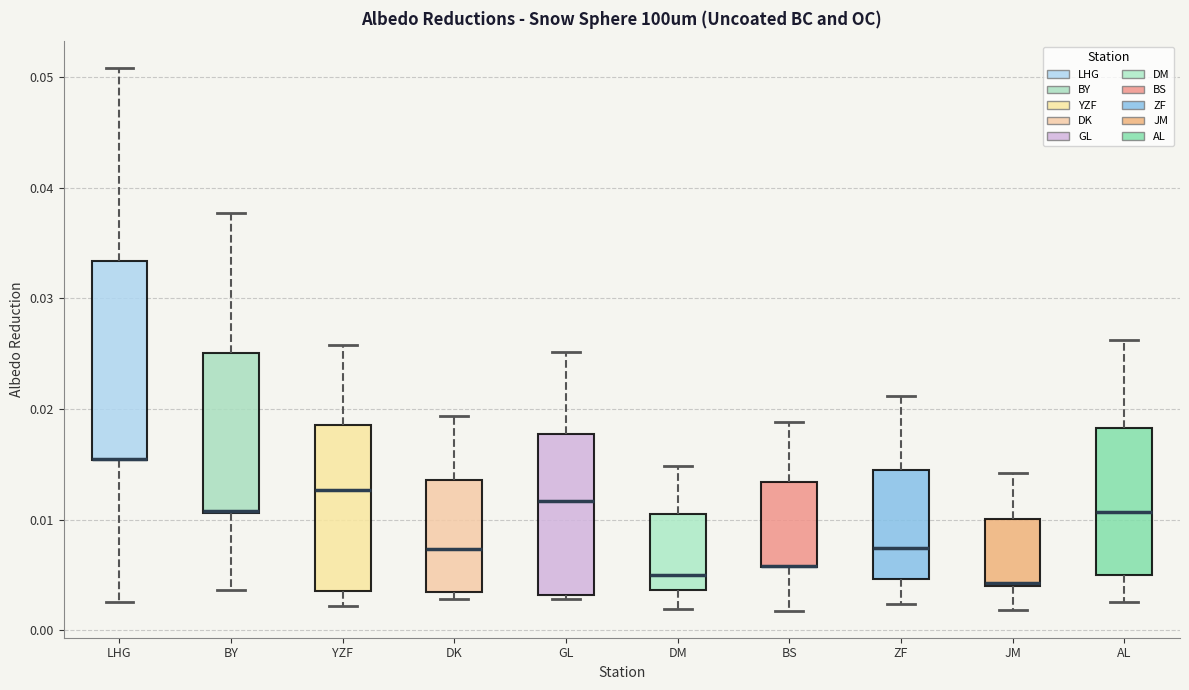

Reading left to right, read every box against the y-axis: the position of its median line, the range the box covers, and the ends of its whiskers. The values are not printed on the chart, so give them approximately, as read against the axis.

LHG: median 0.016 (drawn on the box's lower edge), box 0.015 to 0.033, whiskers 0.003 to 0.051
BY: median 0.011 (drawn on the box's lower edge), box 0.011 to 0.025, whiskers 0.004 to 0.038
YZF: median 0.013, box 0.004 to 0.019, whiskers 0.002 to 0.026
DK: median 0.007, box 0.003 to 0.014, whiskers 0.003 (just below the box's lower edge) to 0.019
GL: median 0.012, box 0.003 to 0.018, whiskers 0.003 (just below the box's lower edge) to 0.025
DM: median 0.005, box 0.004 to 0.011, whiskers 0.002 to 0.015
BS: median 0.006 (drawn on the box's lower edge), box 0.006 to 0.013, whiskers 0.002 to 0.019
ZF: median 0.007, box 0.005 to 0.015, whiskers 0.002 to 0.021
JM: median 0.004, box 0.004 to 0.010, whiskers 0.002 to 0.014
AL: median 0.011, box 0.005 to 0.018, whiskers 0.003 to 0.026